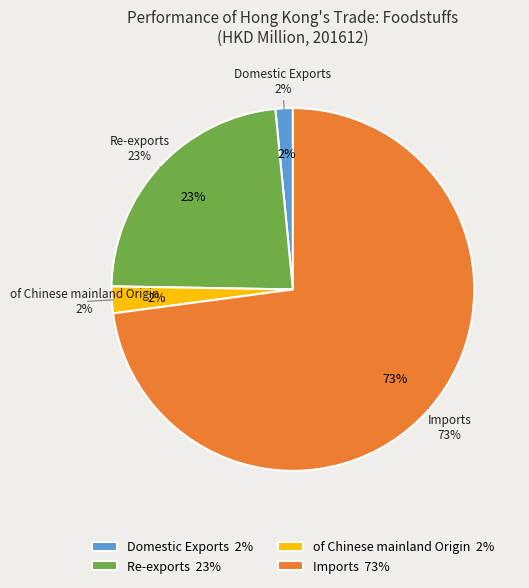

What percentage is the of Chinese mainland Origin slice, to the nearest percent?

2%